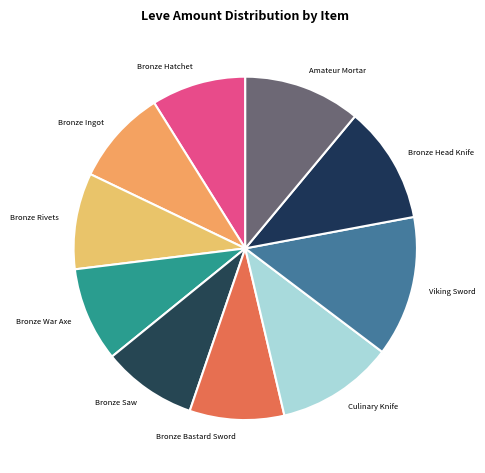

Do Amateur Mortar and Bronze Ingot together represent more than half of the pie?

No